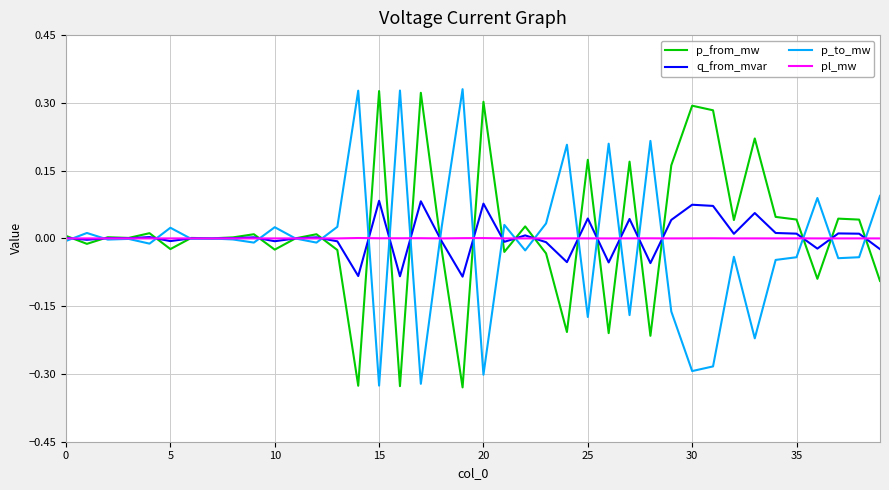

Reading right to left, transcribe all the data shown in this chart.

p_from_mw: -0.1	0.0	0.0	-0.1	0.0	0.0	0.2	0.0	0.3	0.3	0.2	-0.2	0.2	-0.2	0.2	-0.2	-0.0	0.0	-0.0	0.3	-0.3	-0.0	0.3	-0.3	0.3	-0.3	-0.0	0.0	0.0	-0.0	0.0	0.0	0.0	0.0	-0.0	0.0	0.0	0.0	-0.0	0.0
q_from_mvar: -0.0	0.0	0.0	-0.0	0.0	0.0	0.1	0.0	0.1	0.1	0.0	-0.1	0.0	-0.1	0.0	-0.1	-0.0	0.0	-0.0	0.1	-0.1	-0.0	0.1	-0.1	0.1	-0.1	-0.0	0.0	0.0	-0.0	0.0	0.0	0.0	0.0	-0.0	0.0	0.0	0.0	-0.0	0.0
p_to_mw: 0.1	-0.0	-0.0	0.1	-0.0	-0.0	-0.2	-0.0	-0.3	-0.3	-0.2	0.2	-0.2	0.2	-0.2	0.2	0.0	-0.0	0.0	-0.3	0.3	0.0	-0.3	0.3	-0.3	0.3	0.0	-0.0	-0.0	0.0	-0.0	-0.0	-0.0	-0.0	0.0	-0.0	-0.0	-0.0	0.0	-0.0
pl_mw: 0.0	0.0	0.0	0.0	0.0	0.0	0.0	0.0	0.0	0.0	0.0	0.0	0.0	0.0	0.0	0.0	0.0	0.0	0.0	0.0	0.0	0.0	0.0	0.0	0.0	0.0	0.0	0.0	0.0	0.0	0.0	0.0	0.0	0.0	0.0	0.0	0.0	0.0	0.0	0.0